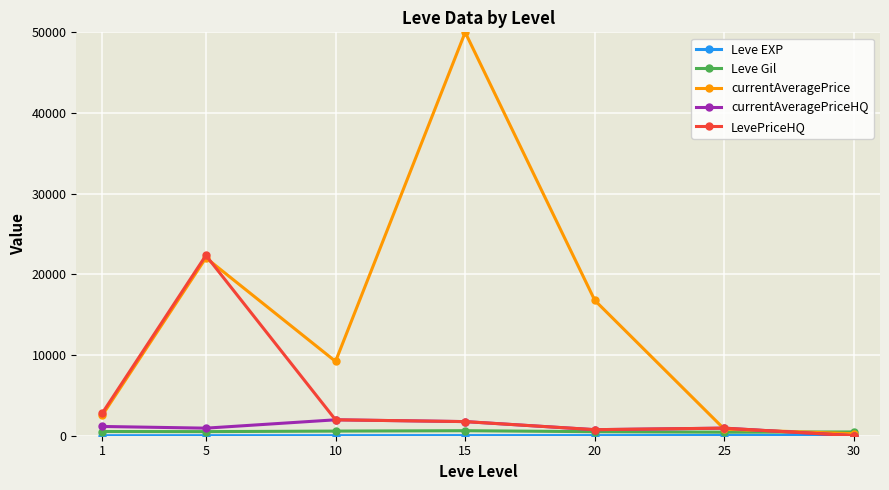

The value of currentAveragePrice at 10 is 13375.5. True or false?

False